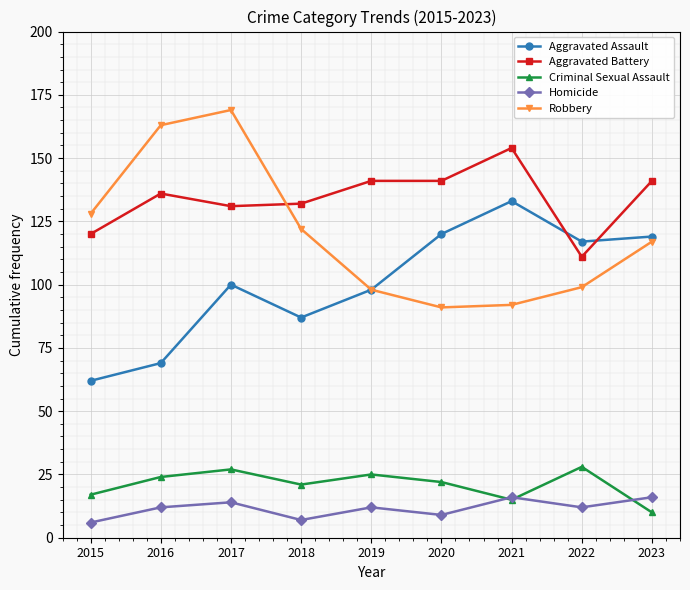

Reading right to left, transcribe all the data shown in this chart.

Aggravated Assault: 2023=119	2022=117	2021=133	2020=120	2019=98	2018=87	2017=100	2016=69	2015=62
Aggravated Battery: 2023=141	2022=111	2021=154	2020=141	2019=141	2018=132	2017=131	2016=136	2015=120
Criminal Sexual Assault: 2023=10	2022=28	2021=15	2020=22	2019=25	2018=21	2017=27	2016=24	2015=17
Homicide: 2023=16	2022=12	2021=16	2020=9	2019=12	2018=7	2017=14	2016=12	2015=6
Robbery: 2023=117	2022=99	2021=92	2020=91	2019=98	2018=122	2017=169	2016=163	2015=128